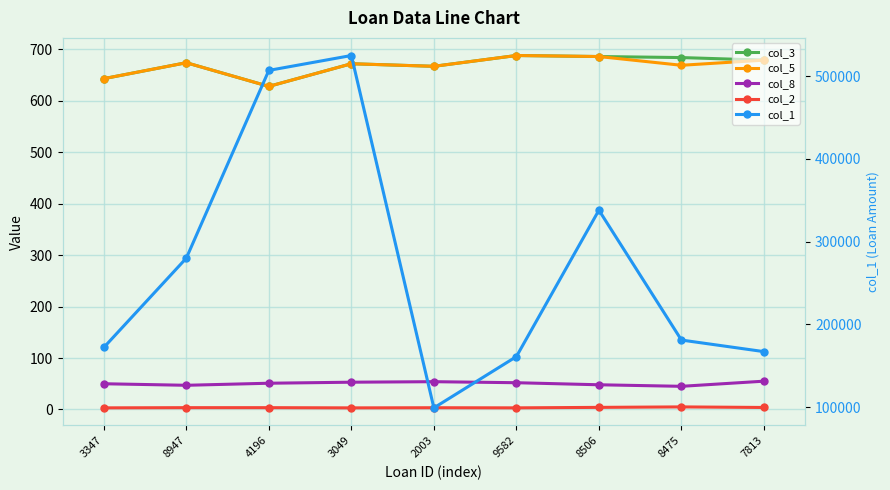

At which label does col_5 reach its minimum?

4196